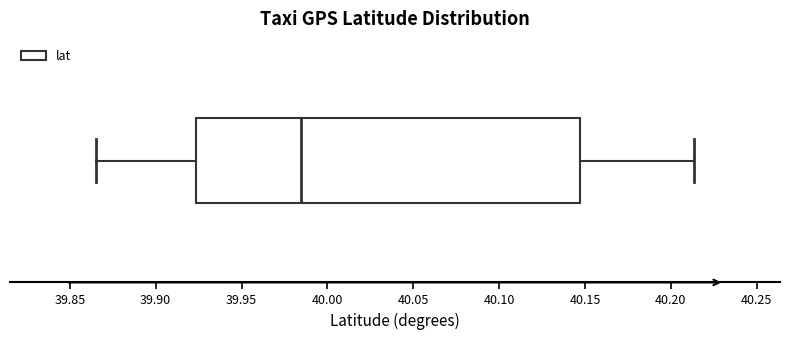

Transcribe this box plot: give where the median line is, the range the box spans, and where the two whiskers end, as read against the x-axis. The values are not printed on the chart, so give them approximately, as read against the axis.

median 39.985, box 39.925 to 40.145, whiskers 39.865 to 40.215